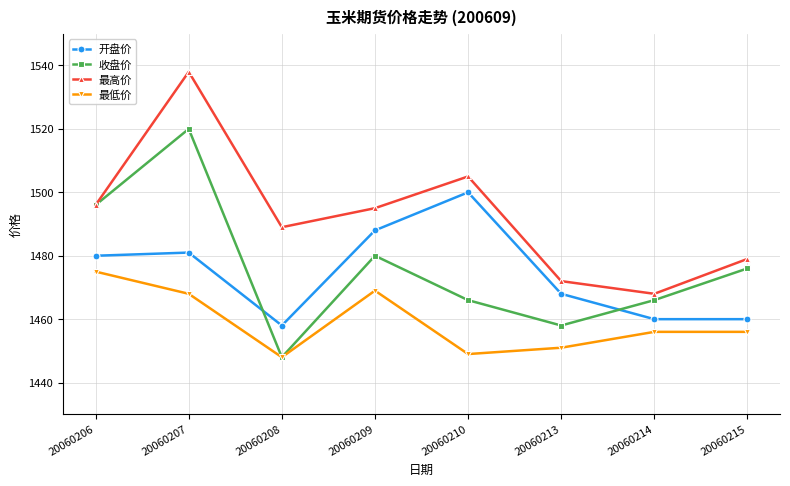

What is the sum of the 最高价 values at 20060207 and 20060210?

3043